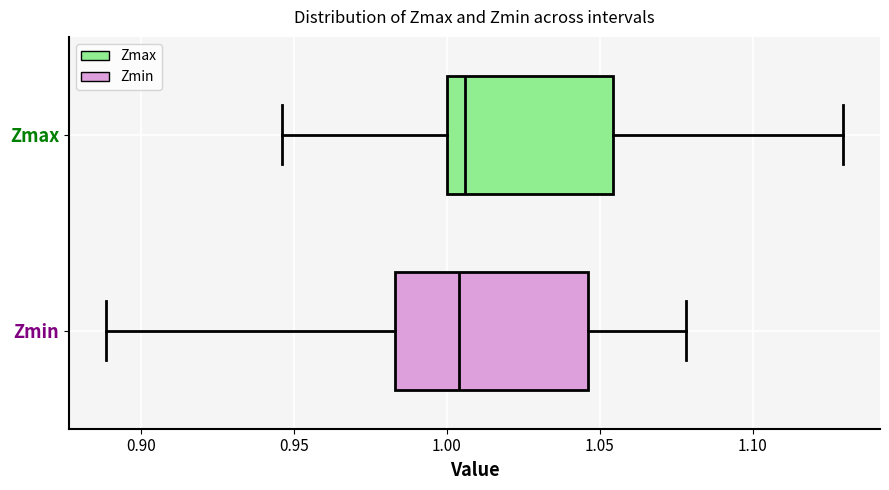

Reading bottom to top, read every box against the x-axis: the position of its median line, the range the box covers, and the ends of its whiskers. The values are not printed on the chart, so give them approximately, as read against the axis.

Zmin: median 1.005, box 0.985 to 1.045, whiskers 0.890 to 1.080
Zmax: median 1.005, box 1.000 to 1.055, whiskers 0.945 to 1.130